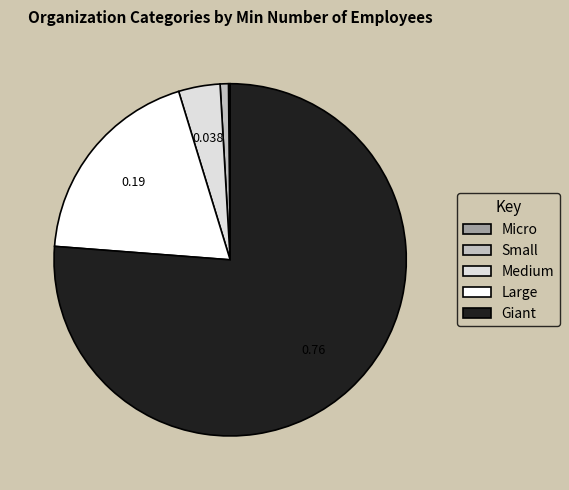

Which category accounts for the majority?

Giant